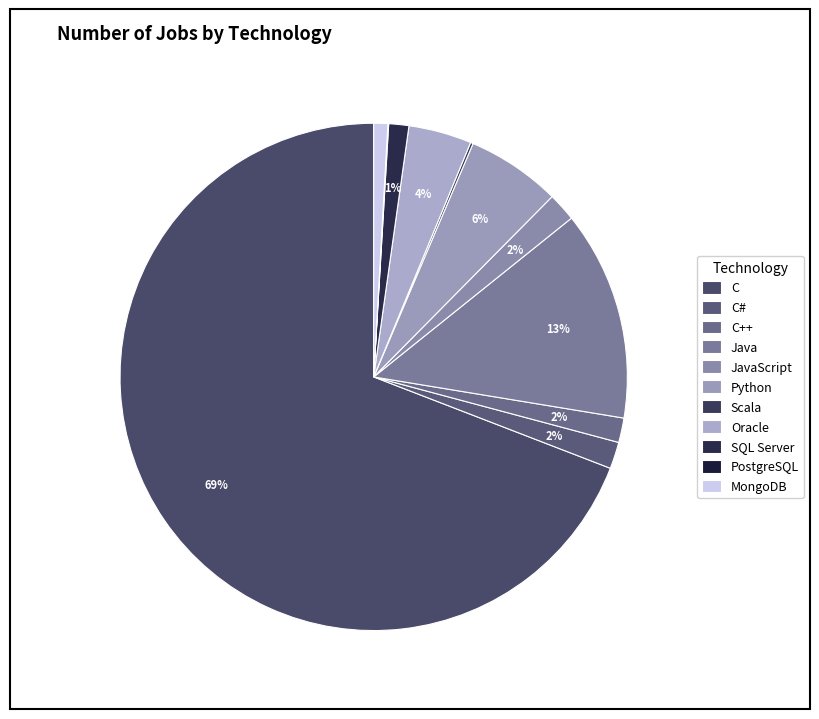

What is the largest slice in the pie chart?

C